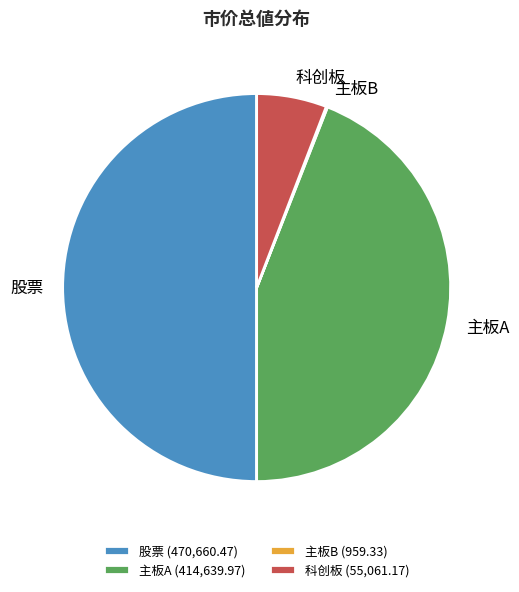

What is the ratio of the value at 股票 to the value at 主板A?

1.1